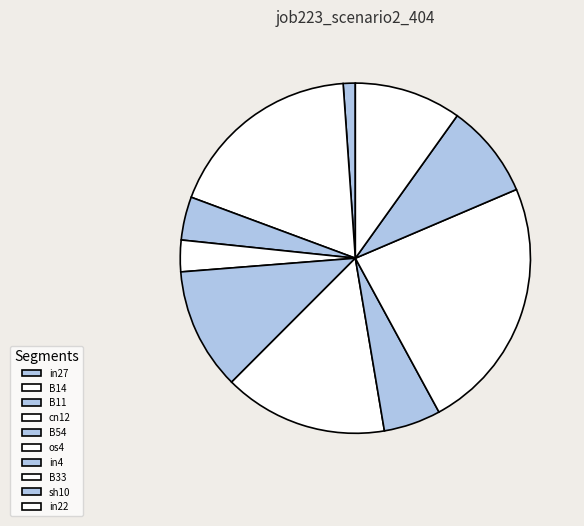

Is there any slice that represents more than half of the pie?

No